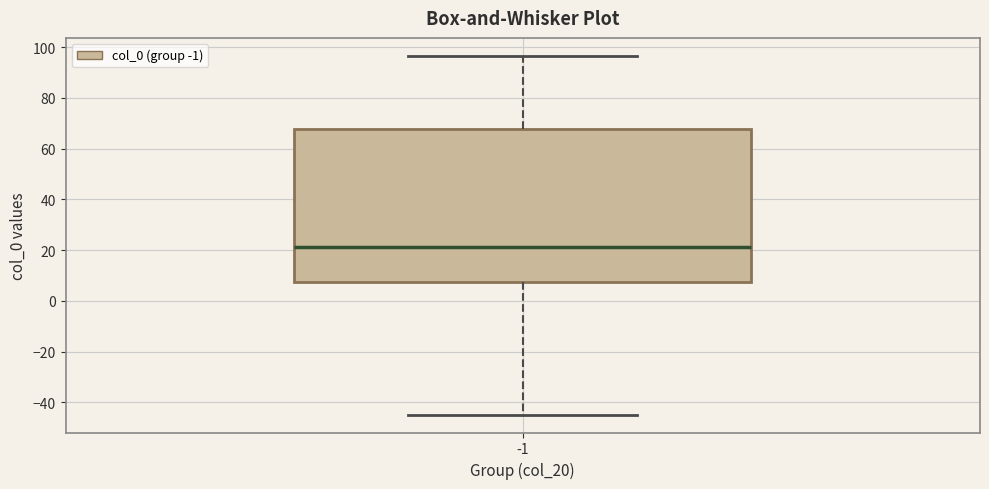

Read this box plot against the y-axis: the position of the median line, the range covered by the box, and the ends of both whiskers. The values are not printed on the chart, so give them approximately, as read against the axis.

median 22, box 8 to 68, whiskers -44 to 96